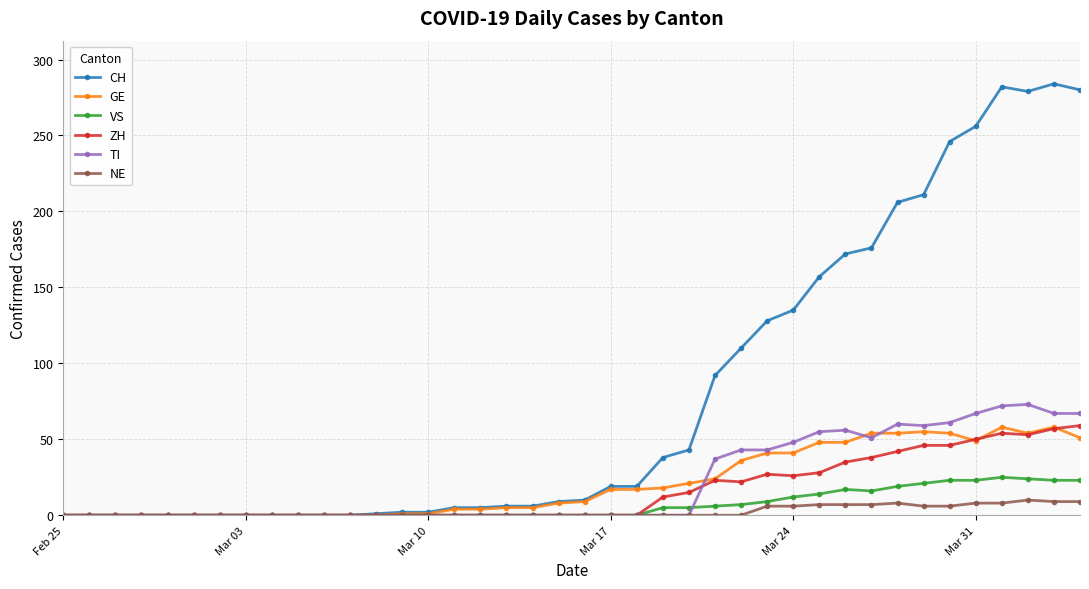

How many NE values are between 0 and 6?

31